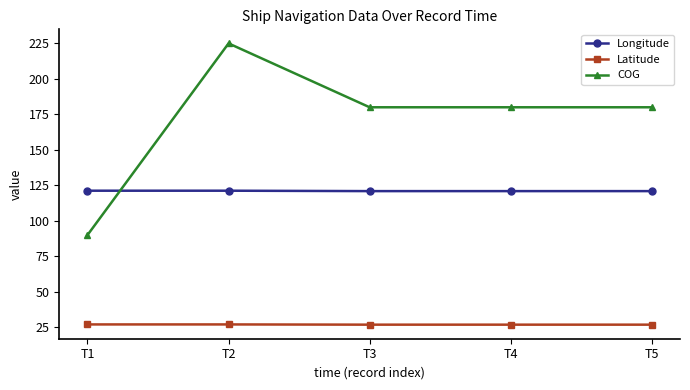

What is the minimum value shown in the chart?

26.9